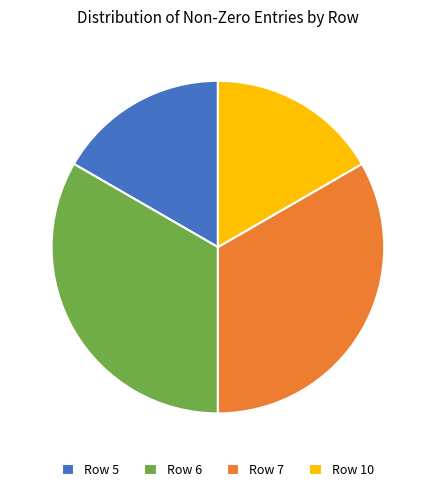

To the nearest percent, what is the combined percentage of Row 6 and Row 10?

50%